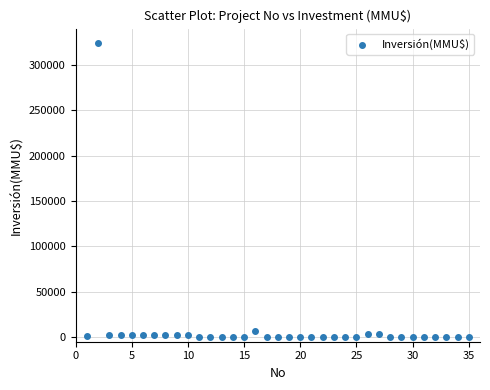

What is the range of Y values (max minus min)?

324020